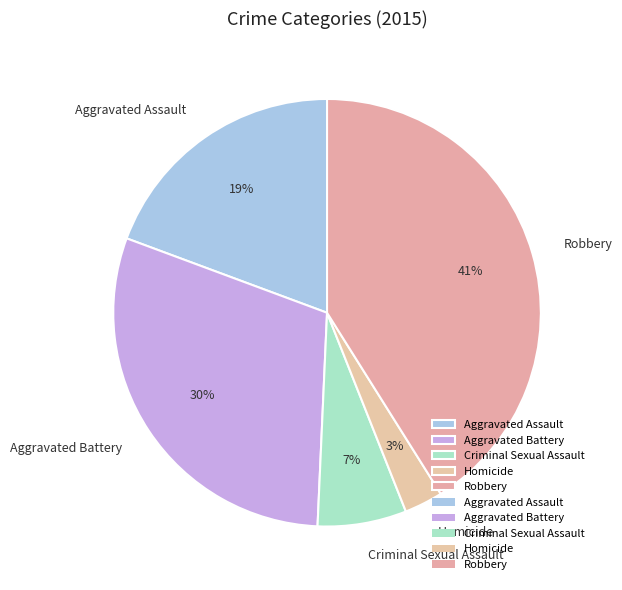

How many segments does this pie chart have?

5